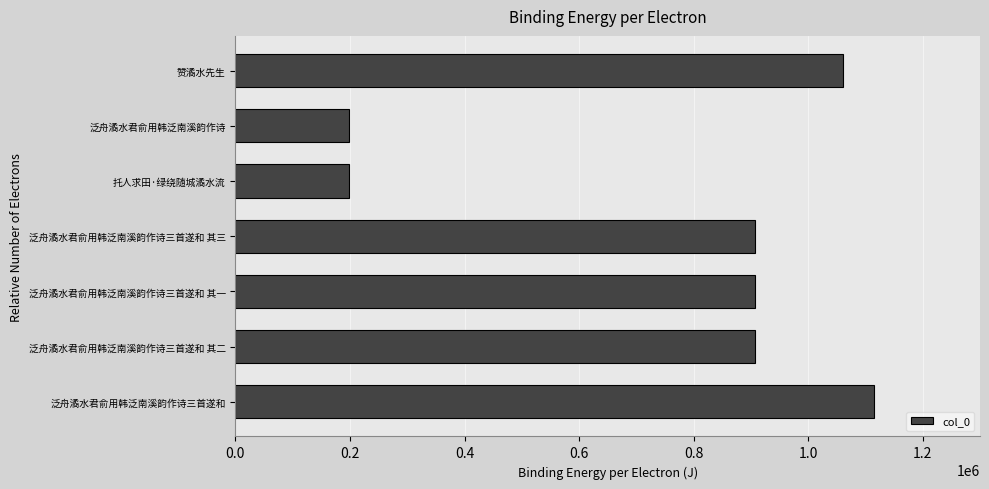

What is the minimum value shown in the chart?

198051